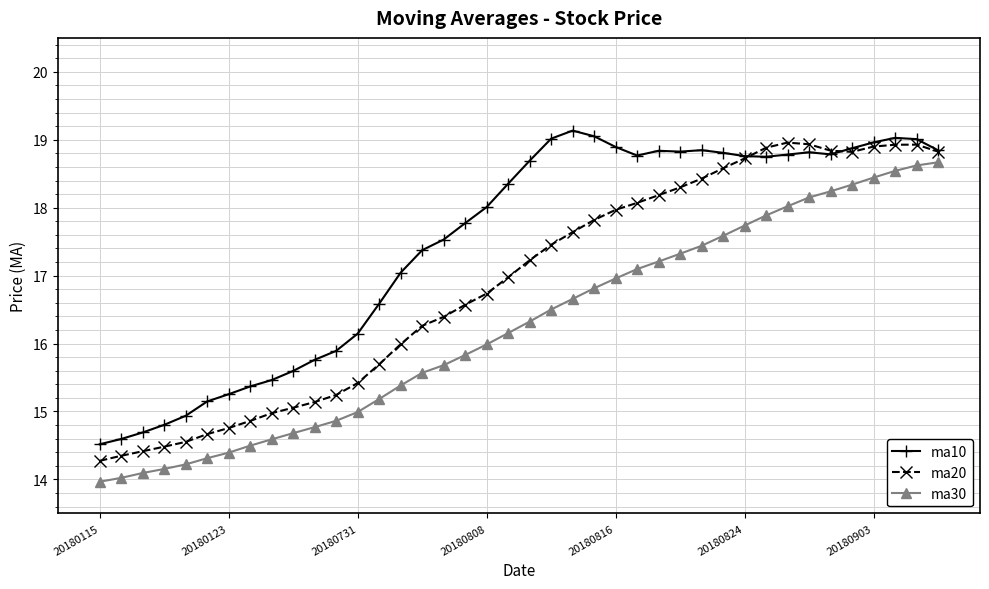

How many lines are shown in the chart?

3